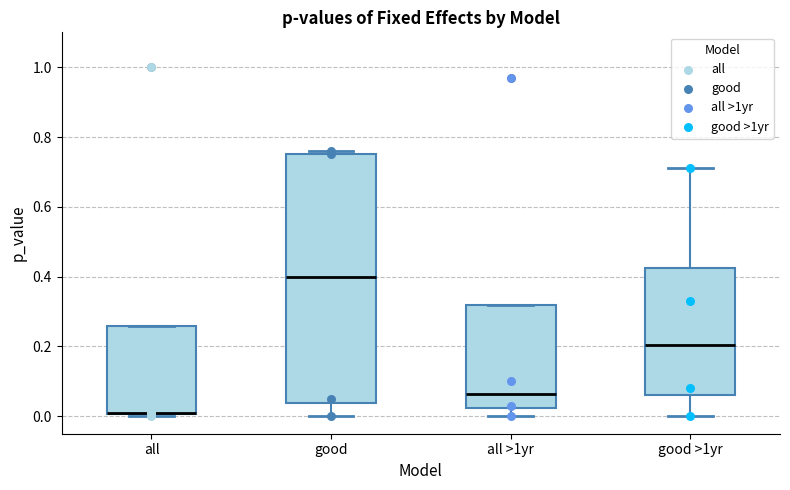

Where does the median line of the box for all >1yr sit on the y-axis? The values are not printed on the chart, so give them approximately, as read against the axis.

0.06